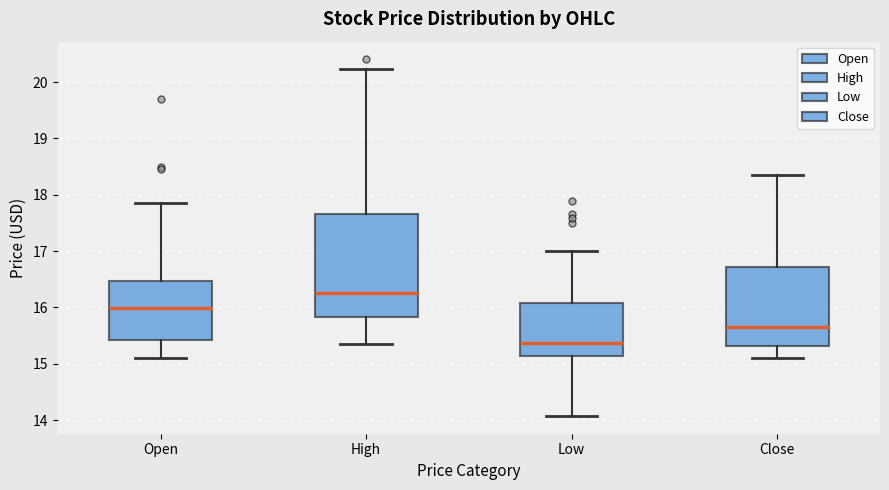

Where does the upper whisker of the box for High end on the y-axis? The values are not printed on the chart, so give them approximately, as read against the axis.

20.2